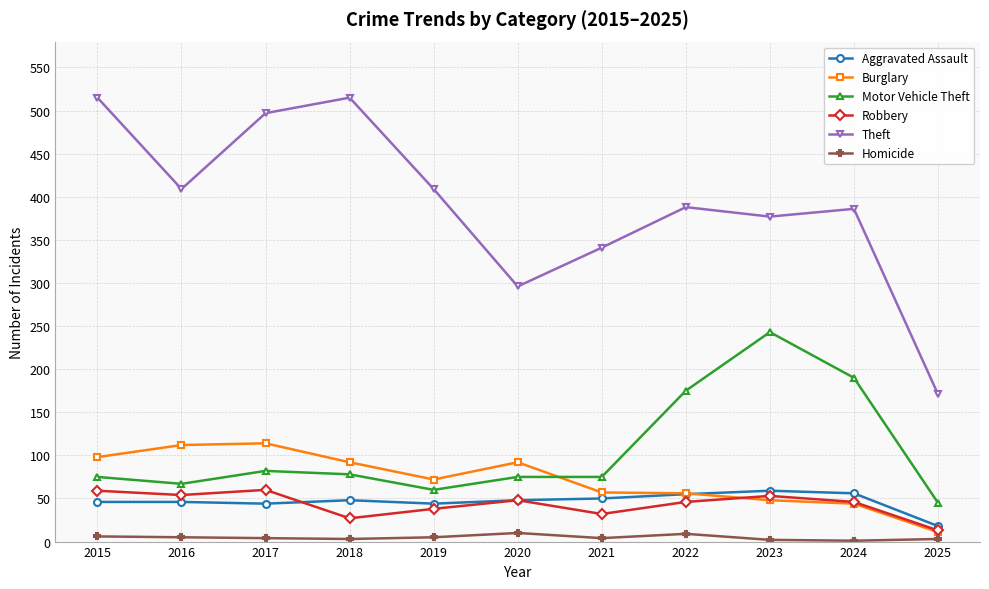

What is the difference between the maximum and minimum values in the Aggravated Assault series?

41